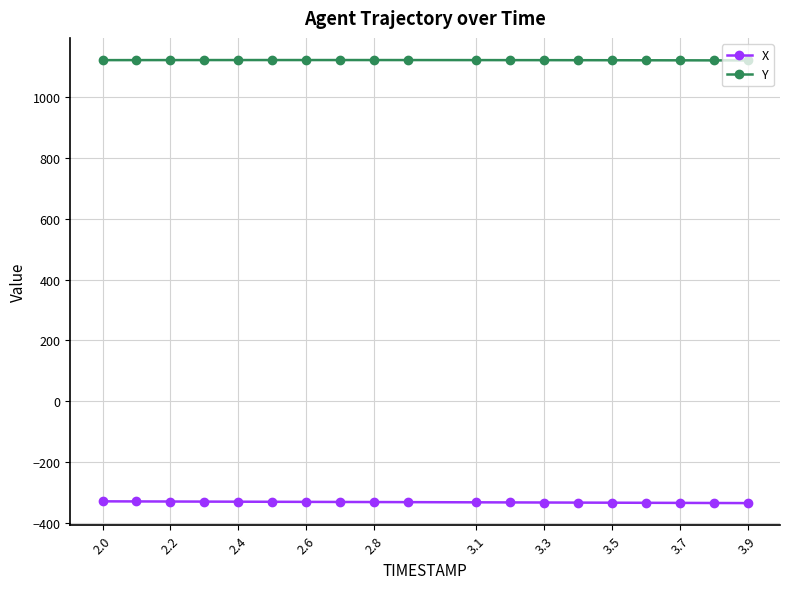

What is the highest value of the X series?

-329.9